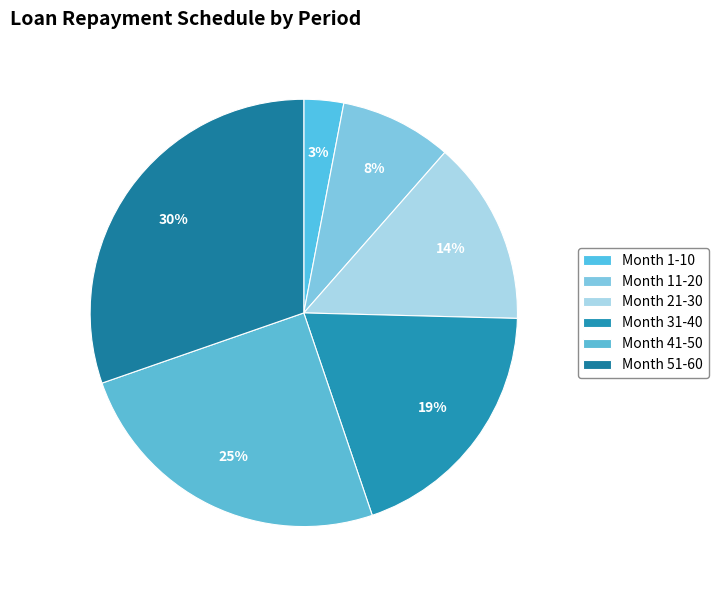

Count the number of slices in the pie.

6